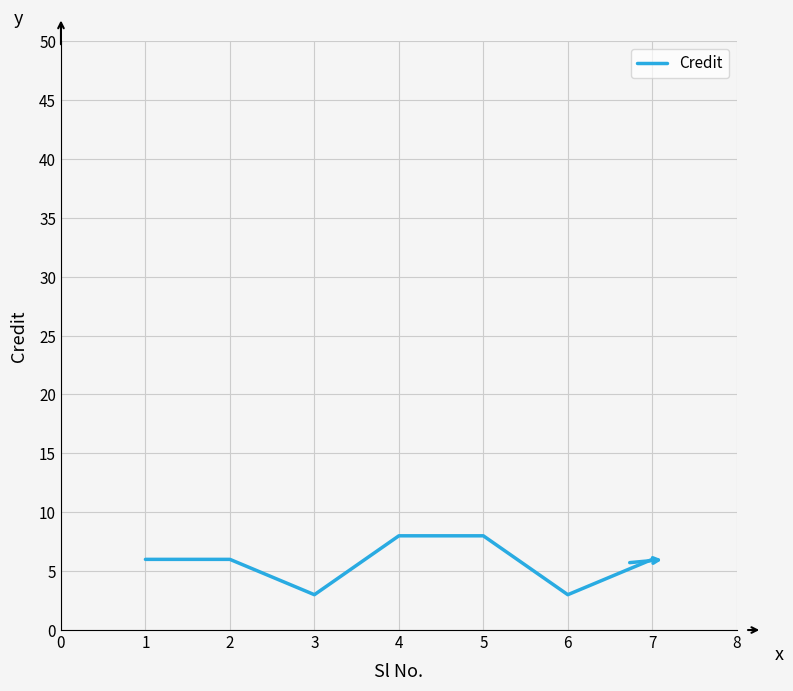

What is the greatest value displayed?

8